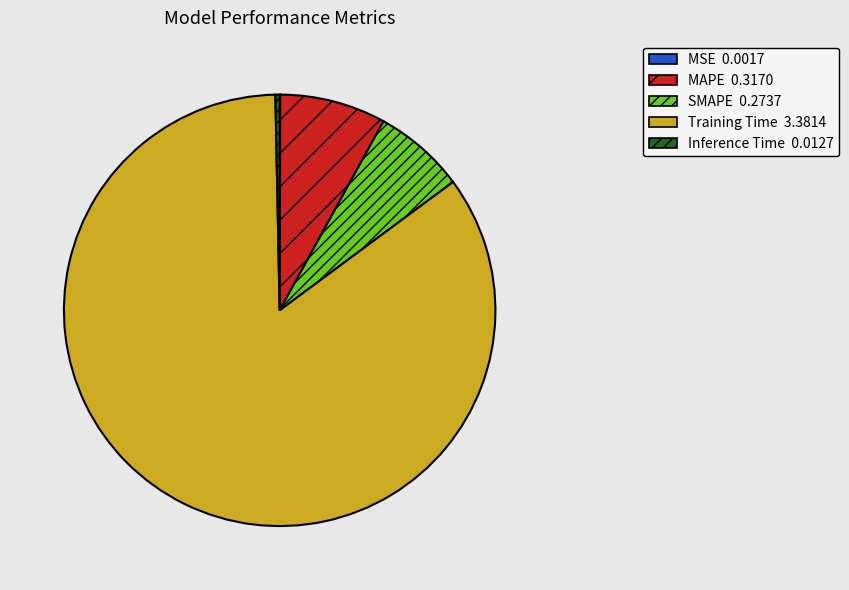

Combined, do Inference Time and Training Time account for over 50%?

Yes